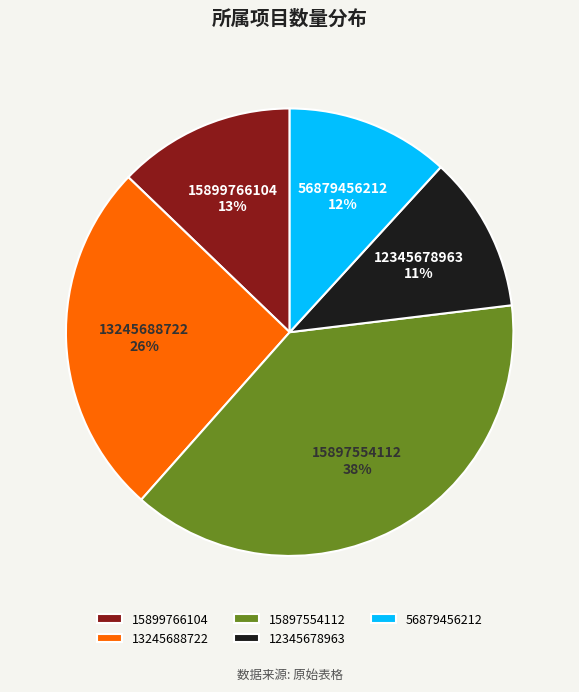

Does any single category account for the majority?

No